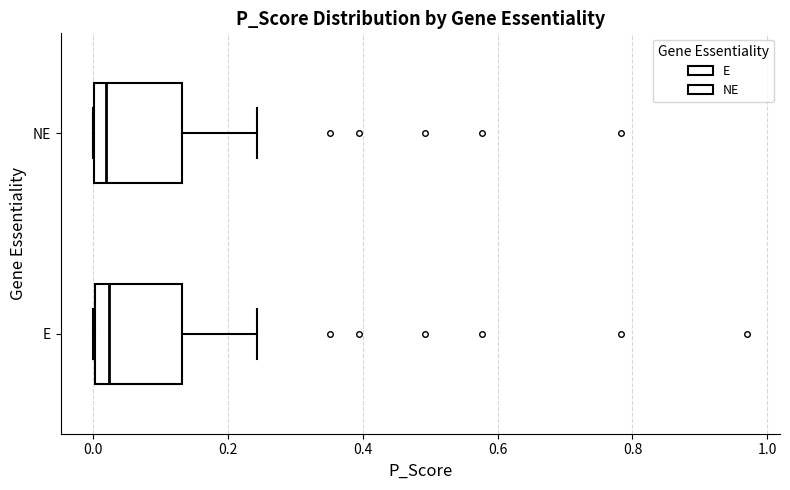

Reading bottom to top, transcribe this box plot: for each box, give where its median line is, the range the box spans, and where its two whiskers end, as read against the x-axis. The values are not printed on the chart, so give them approximately, as read against the axis.

E: median 0.02, box 0.00 to 0.14, whiskers 0.00 to 0.24
NE: median 0.02, box 0.00 to 0.14, whiskers 0.00 to 0.24